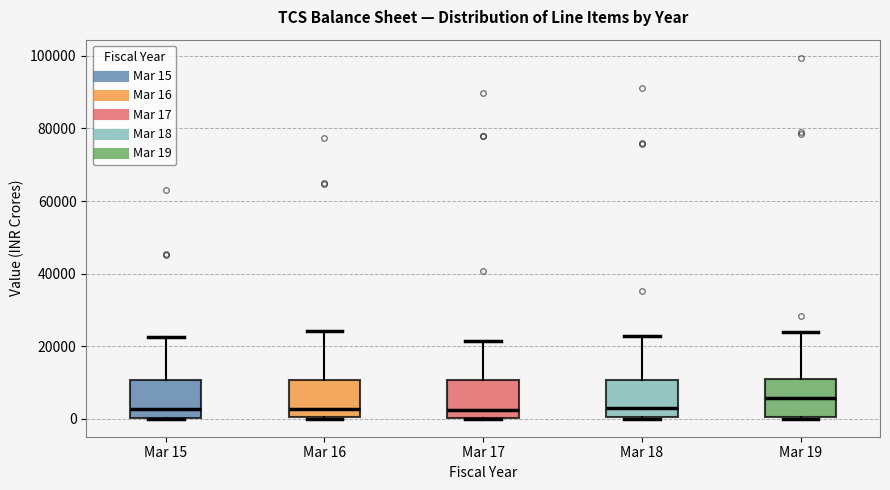

Reading left to right, transcribe this box plot: for each box, give where its median line is, the range the box spans, and where its two whiskers end, as read against the y-axis. The values are not printed on the chart, so give them approximately, as read against the axis.

Mar 15: median 2000, box 0 to 10000, whiskers 0 to 22000
Mar 16: median 2000, box 0 to 10000, whiskers 0 to 24000
Mar 17: median 2000, box 0 to 10000, whiskers 0 to 22000
Mar 18: median 4000, box 0 to 10000, whiskers 0 to 22000
Mar 19: median 6000, box 0 to 12000, whiskers 0 to 24000